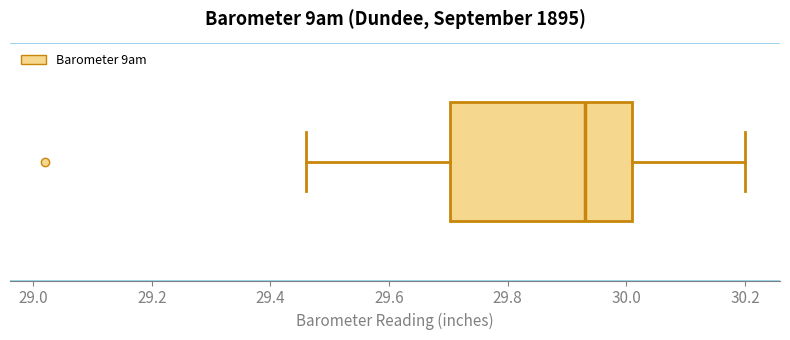

Transcribe this box plot: give where the median line is, the range the box spans, and where the two whiskers end, as read against the x-axis. The values are not printed on the chart, so give them approximately, as read against the axis.

median 29.94, box 29.70 to 30.02, whiskers 29.46 to 30.20